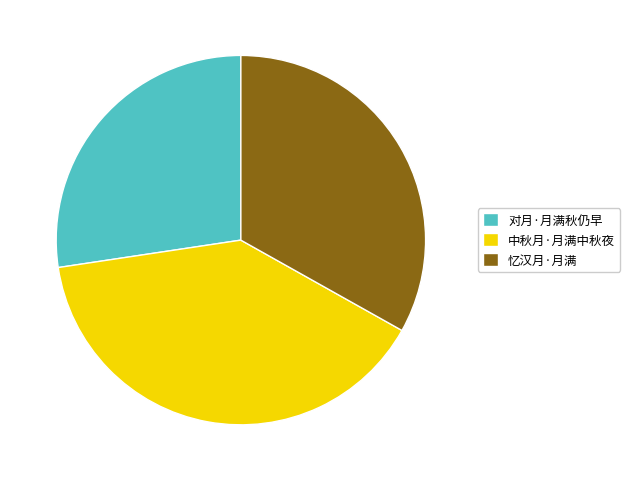

How many slices are in this pie chart?

3